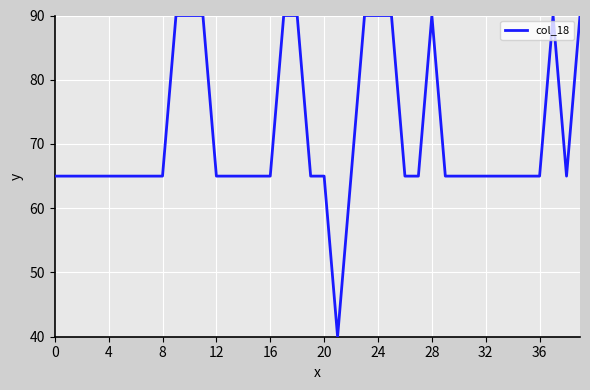

Reading left to right, transcribe all the data shown in this chart.

65.0	65.0	65.0	65.0	65.0	65.0	65.0	65.0	65.0	90.0	90.0	90.0	65.0	65.0	65.0	65.0	65.0	90.0	90.0	65.0	65.0	40.0	65.0	90.0	90.0	90.0	65.0	65.0	90.0	65.0	65.0	65.0	65.0	65.0	65.0	65.0	65.0	90.0	65.0	90.0